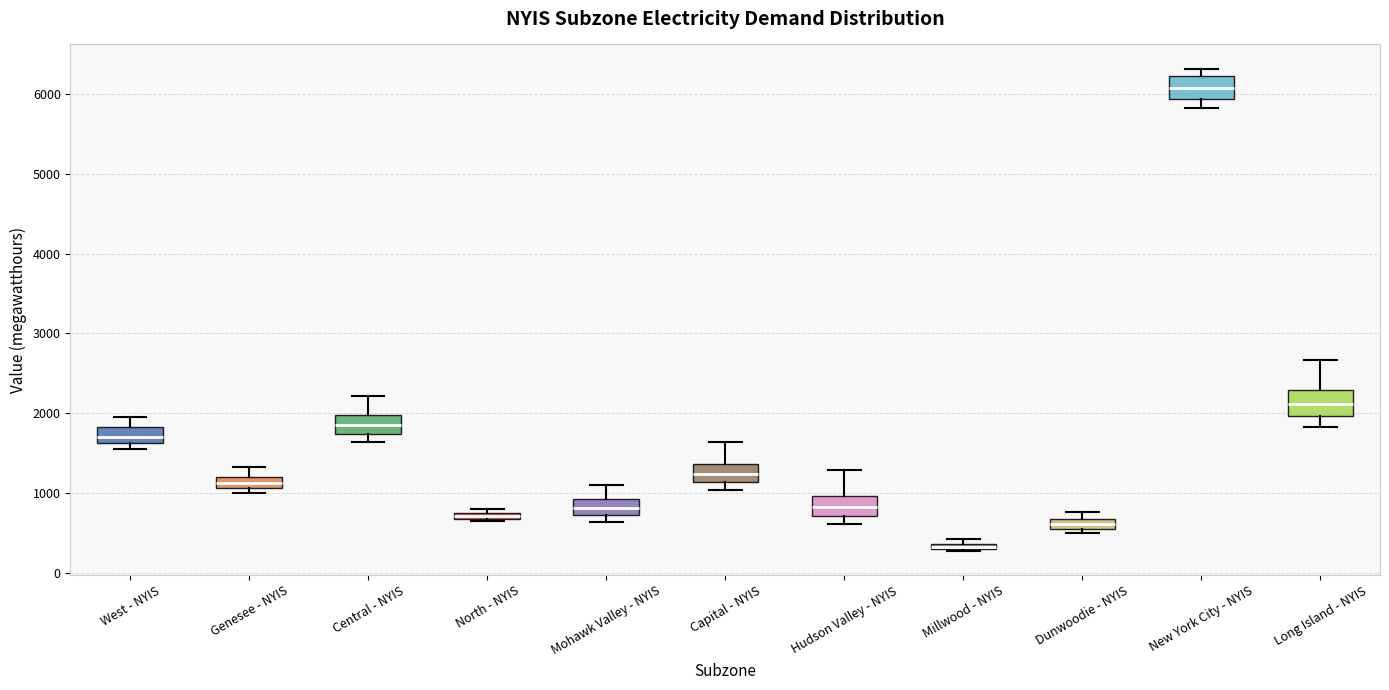

Which box's median line is the highest?

New York City - NYIS